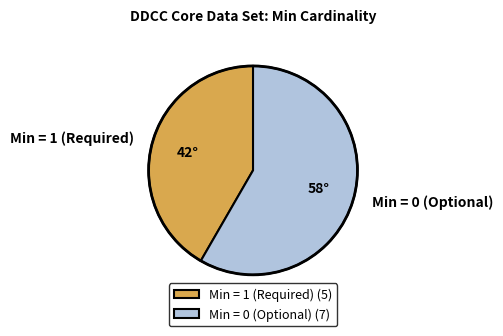

Is it true that Min = 0 (Optional) is 63% of the pie?

False